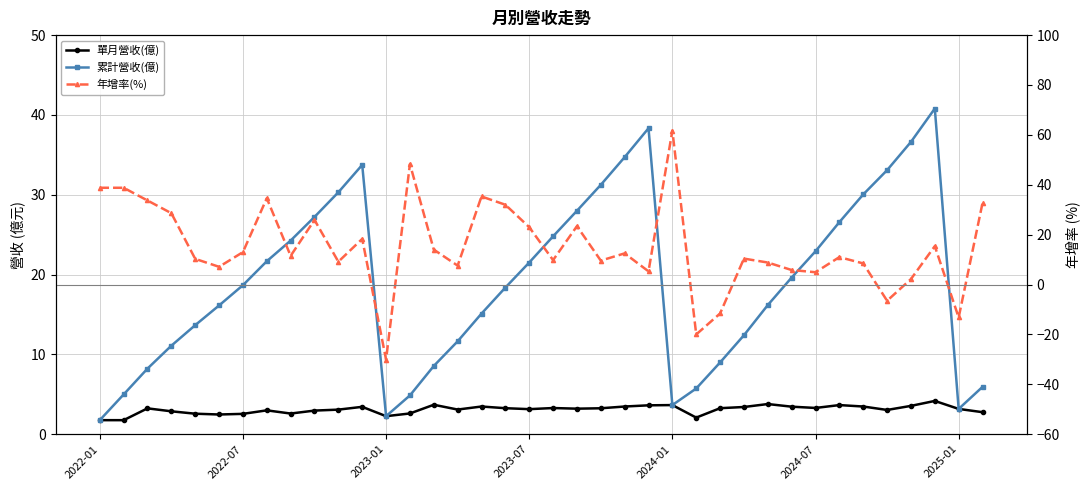

What position from the left is 20?

21